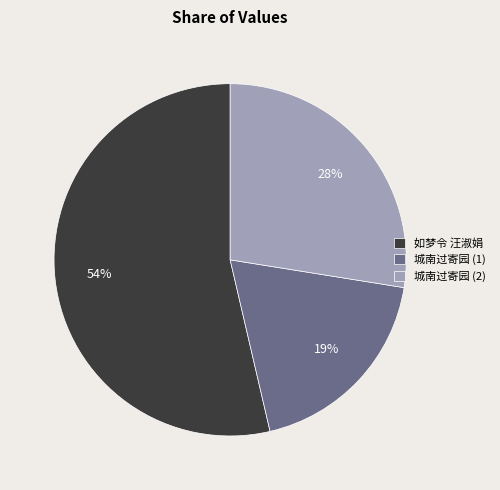

To the nearest percent, what is the combined percentage of 城南过寄园 (2) and 如梦令 汪淑娟?

81%